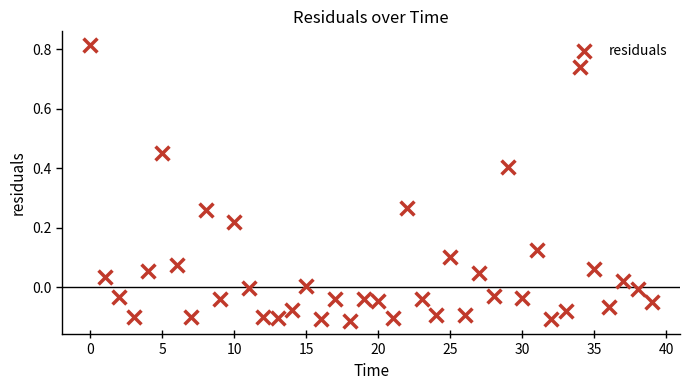

What is the range of Y values (max minus min)?

0.9